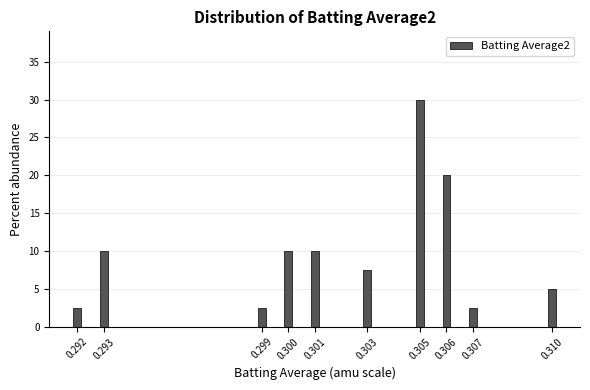

Reading left to right, what are all the values shown in this chart?

0.292=2.5	0.293=10.0	0.299=2.5	0.300=10.0	0.301=10.0	0.303=7.5	0.305=30.0	0.306=20.0	0.307=2.5	0.310=5.0